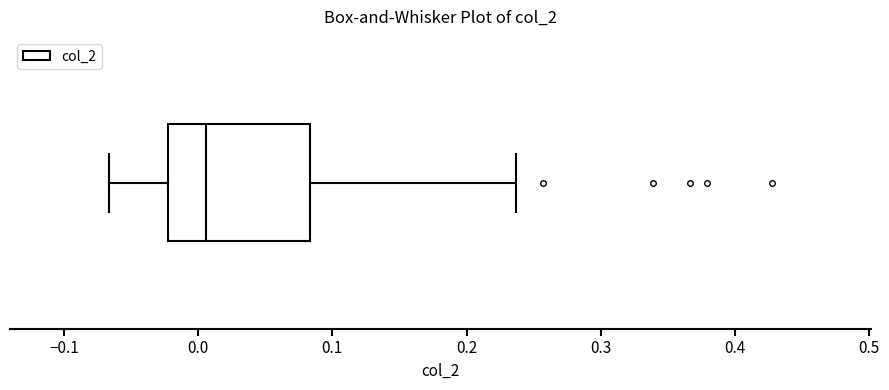

Read this box plot against the x-axis: the position of the median line, the range covered by the box, and the ends of both whiskers. The values are not printed on the chart, so give them approximately, as read against the axis.

median 0.01, box -0.02 to 0.08, whiskers -0.07 to 0.24